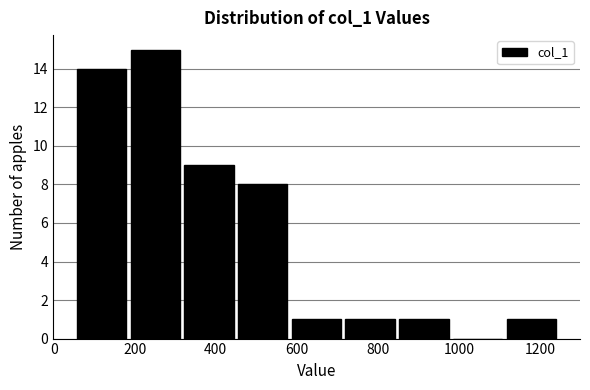

Reading left to right, list every bar in this chart as the range it spans on the x-axis followed by its height. Neither the bar edges nor the heights are printed on the chart, so give them approximately, as read against the axes.

60 to 180: 14
180 to 320: 15
320 to 440: 9
440 to 580: 8
580 to 720: 1
720 to 840: 1
840 to 980: 1
980 to 1120: 0
1120 to 1240: 1